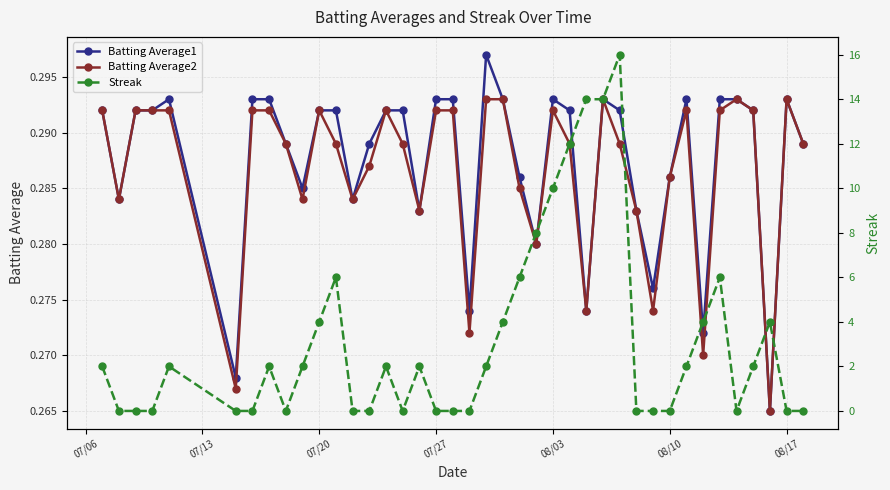

How many distinct data groups are displayed?

3